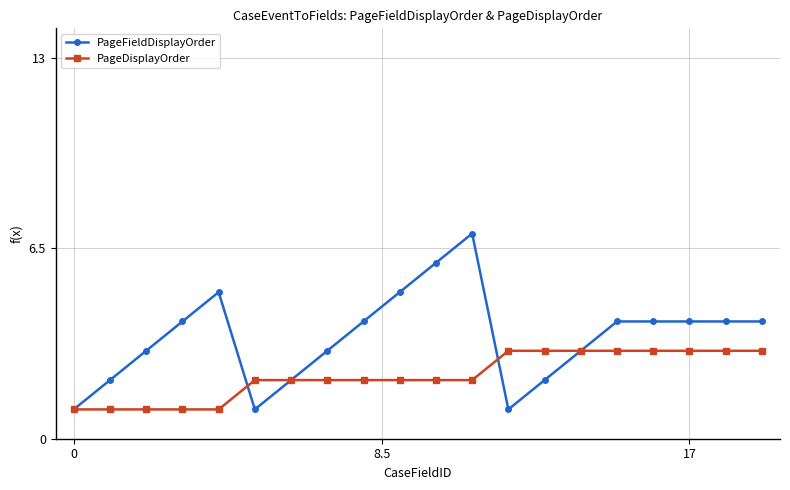

Which series has the widest spread of values?

PageFieldDisplayOrder